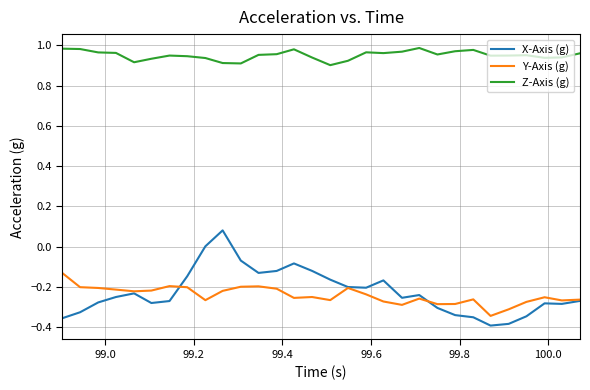

True or false: Z-Axis (g) and Y-Axis (g) intersect in this chart.

False